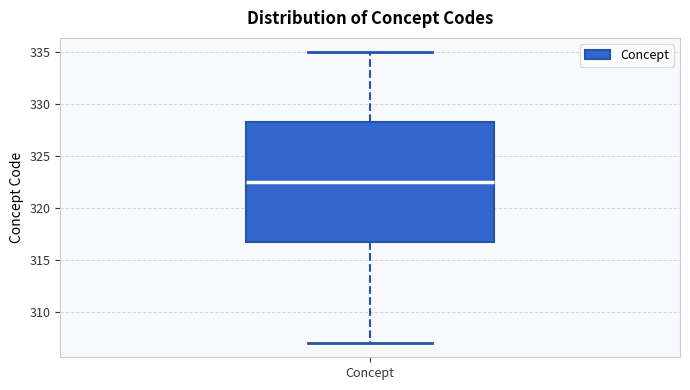

Transcribe this box plot: give where the median line is, the range the box spans, and where the two whiskers end, as read against the y-axis. The values are not printed on the chart, so give them approximately, as read against the axis.

median 322.5, box 317.0 to 328.5, whiskers 307.0 to 335.0